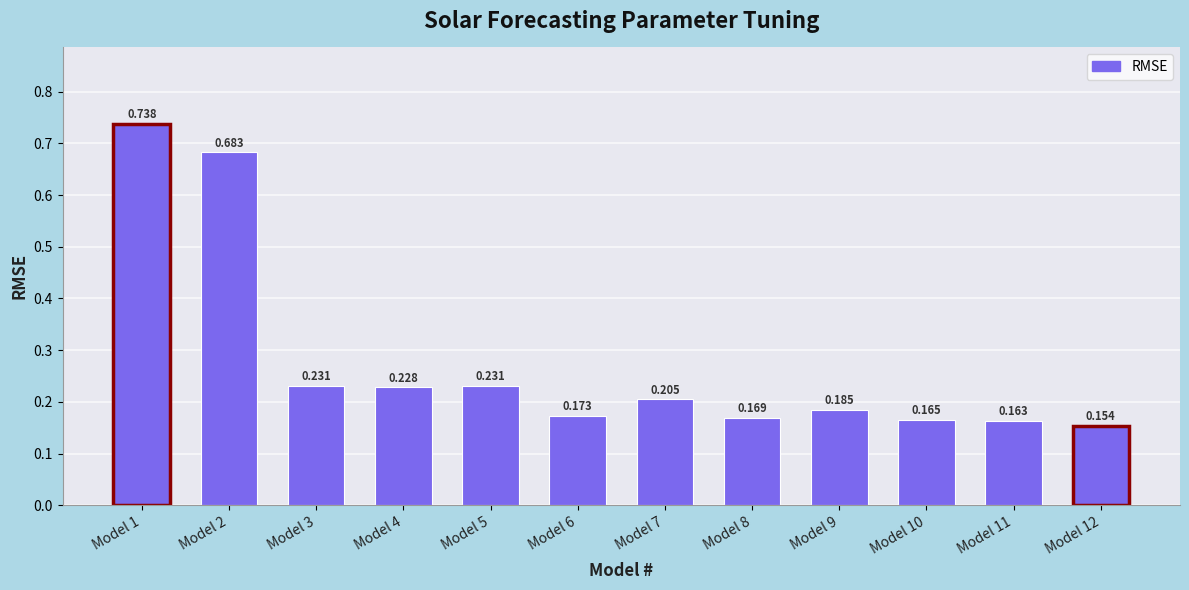

Count the number of data series in this chart.

1